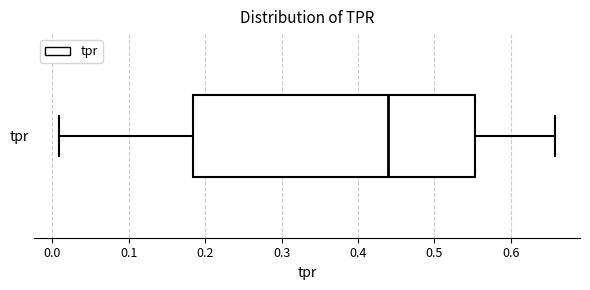

Transcribe this box plot: give where the median line is, the range the box spans, and where the two whiskers end, as read against the x-axis. The values are not printed on the chart, so give them approximately, as read against the axis.

median 0.44, box 0.18 to 0.55, whiskers 0.01 to 0.66